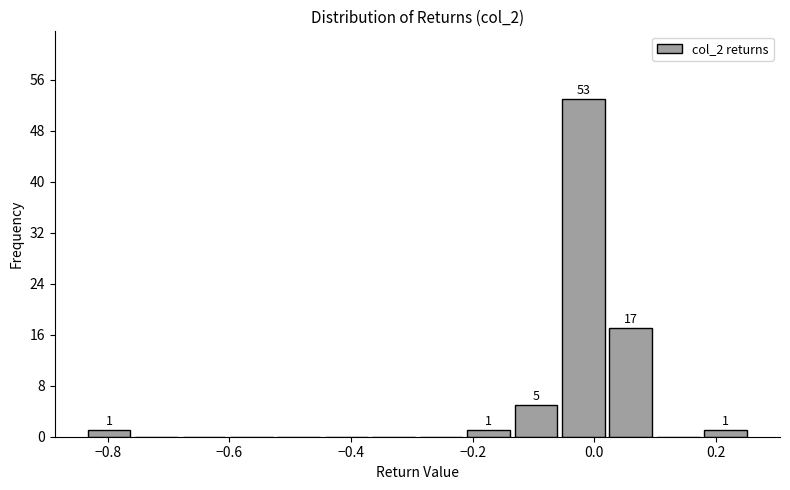

Read against the x-axis, roughly where is the centre of the tallest bar?

-0.02